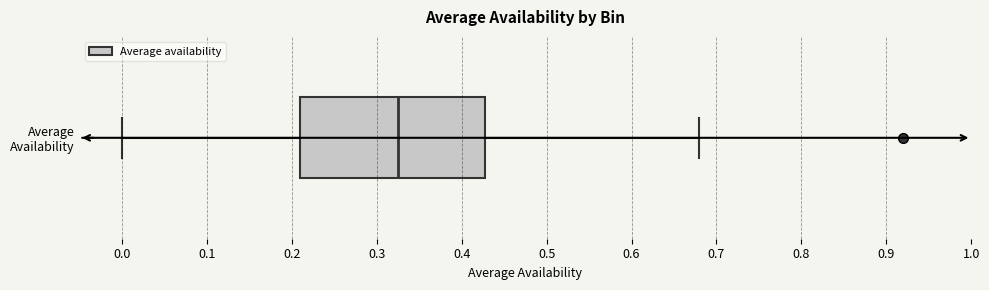

Read this box plot against the x-axis: the position of the median line, the range covered by the box, and the ends of both whiskers. The values are not printed on the chart, so give them approximately, as read against the axis.

median 0.33, box 0.21 to 0.43, whiskers 0.00 to 0.68